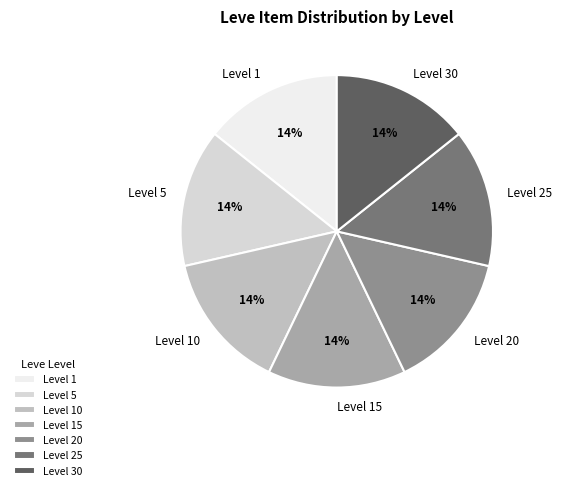

Approximately how many times larger is the value at Level 10 compared to Level 1?

1.0